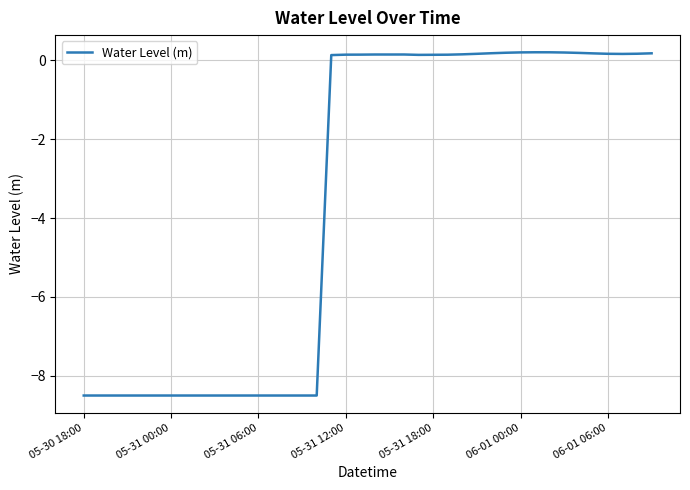

What is the difference between the second highest and second lowest values?

8.7